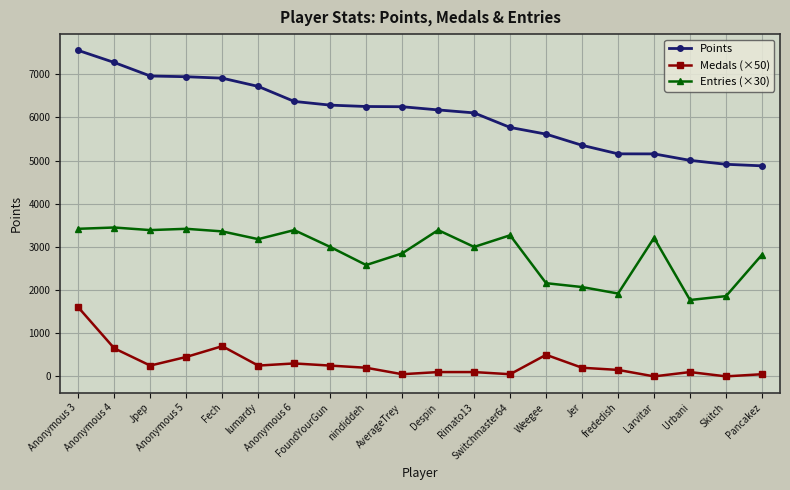

What is the label of the 3rd point from the left?

Jpep